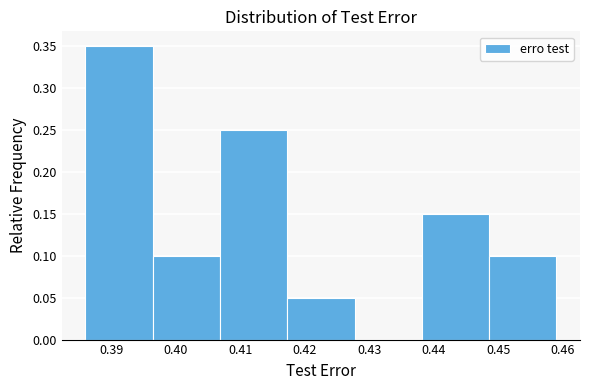

What is the height of the bar covering 0.407 to 0.417 on the x-axis? Neither the bar edges nor the heights are printed on the chart, so give them approximately, as read against the axes.

0.25